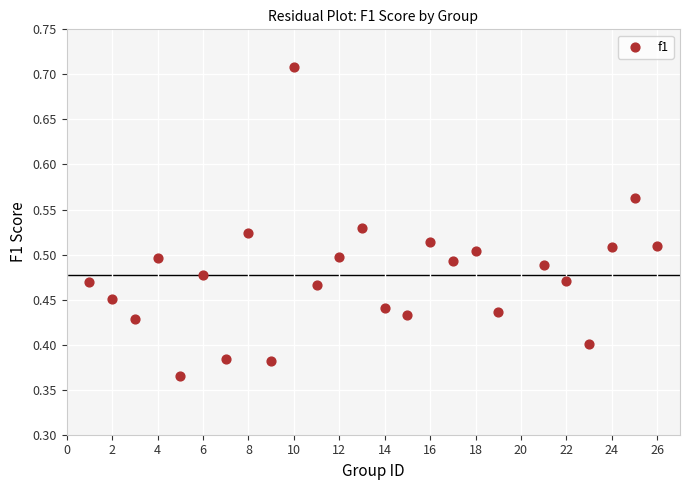

What is the range of X values (max minus min)?

25.0